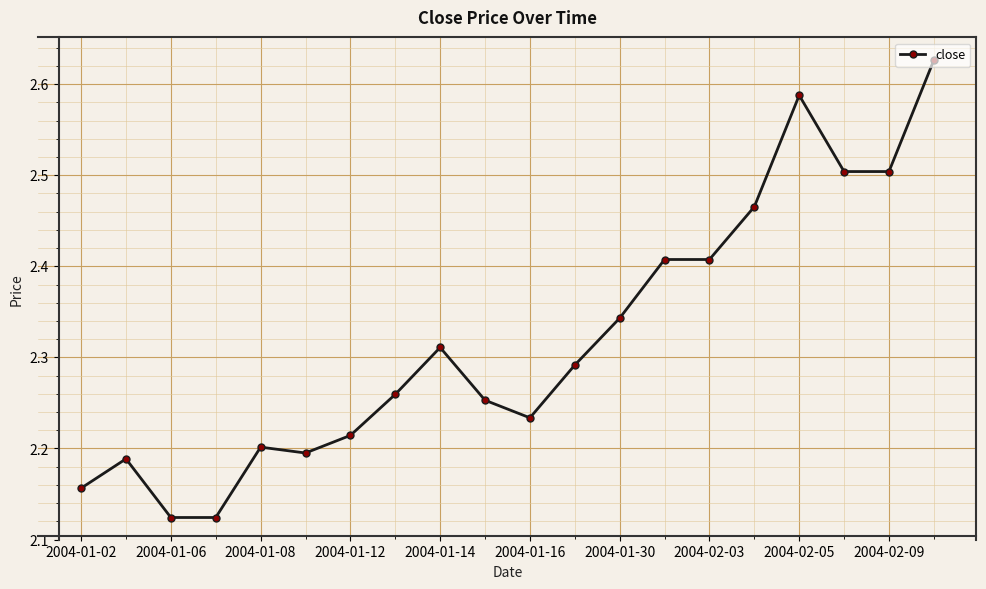

True or false: there are more than 0 points higher than both neighbors.

True